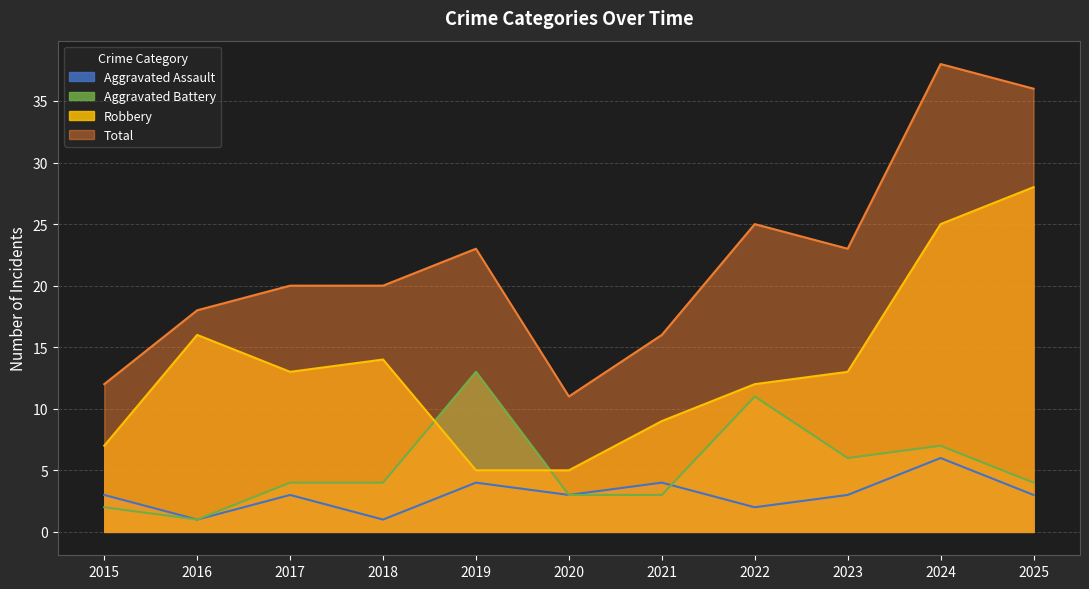

What is the difference between the maximum and minimum values in the Robbery series?

23